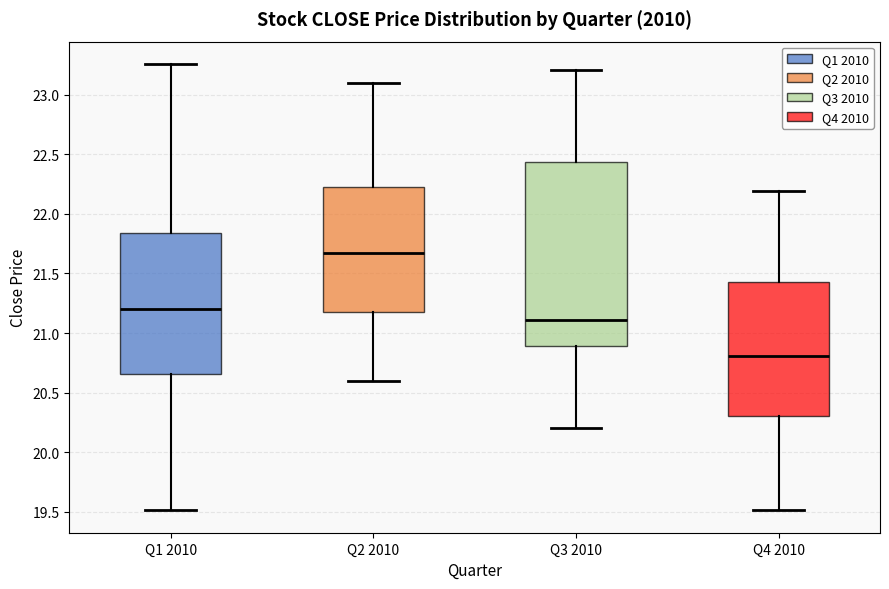

Which box's median line is the highest?

Q2 2010